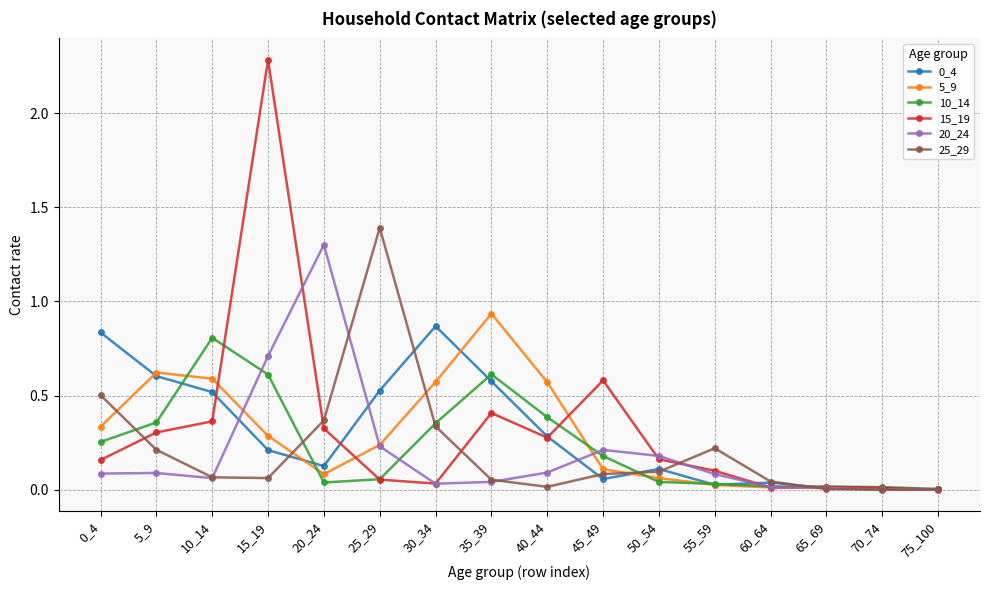

How many lines are shown in the chart?

6